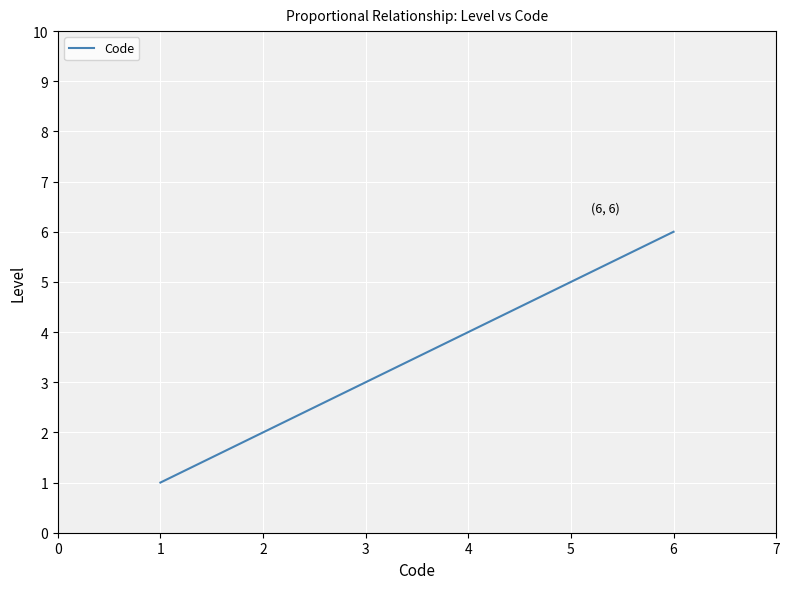

What is the change in value from 3 to 5?

+2